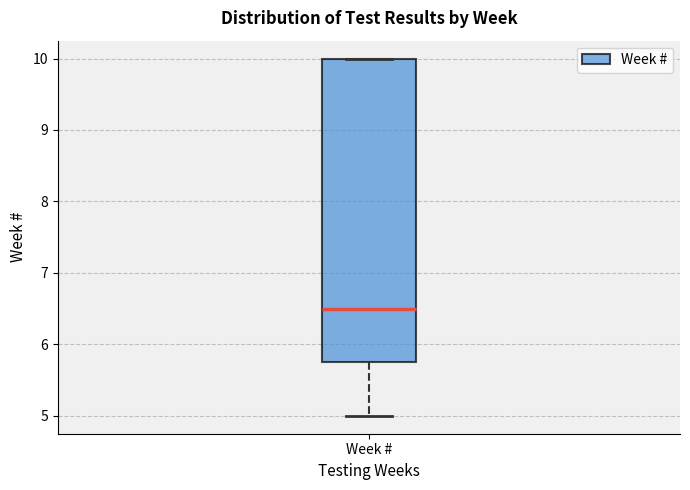

Where is the upper edge of the box for Week # on the y-axis? The values are not printed on the chart, so give them approximately, as read against the axis.

10.0